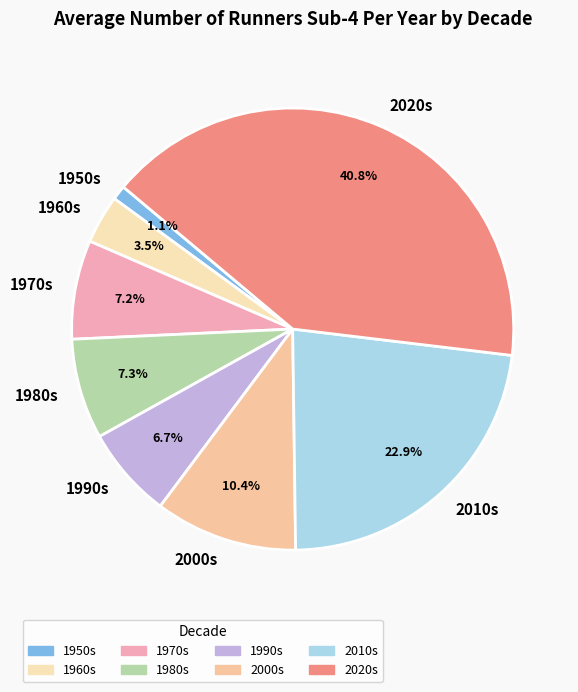

Is it true that 1970s is 7% of the pie?

True